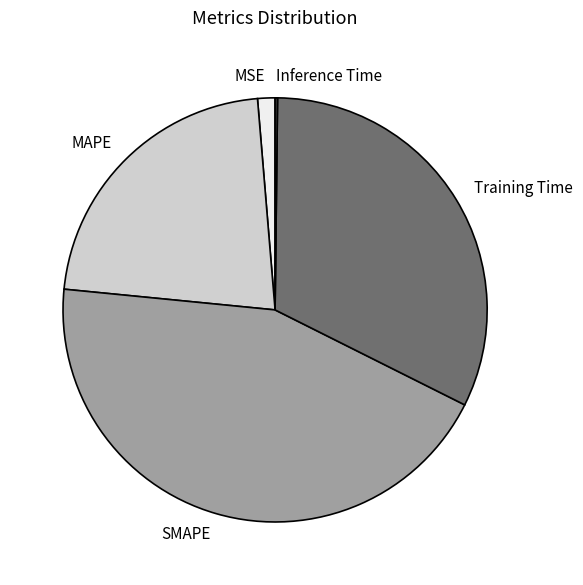

What is the largest slice in the pie chart?

SMAPE